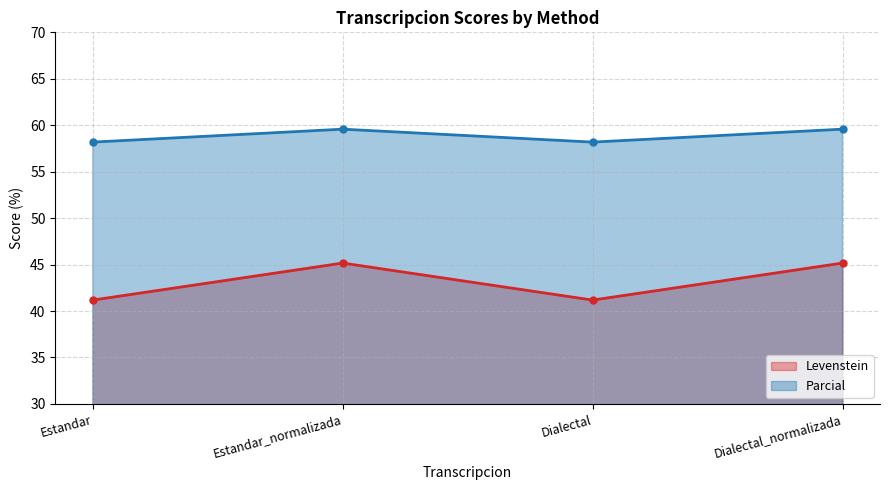

Which category has the lowest value across all series?

Estandar